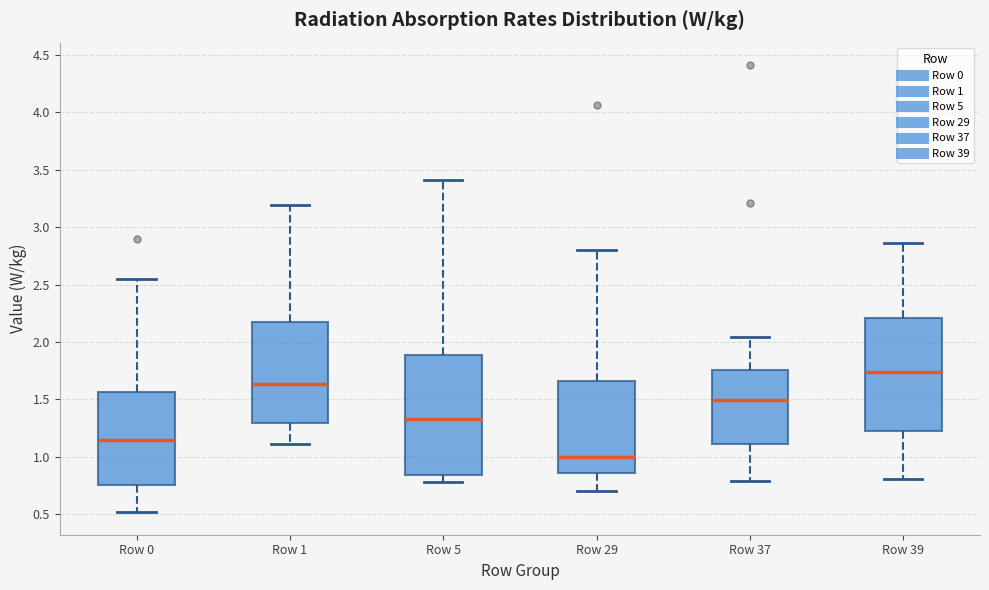

Reading left to right, read every box against the y-axis: the position of its median line, the range the box covers, and the ends of its whiskers. The values are not printed on the chart, so give them approximately, as read against the axis.

Row 0: median 1.15, box 0.75 to 1.55, whiskers 0.50 to 2.55
Row 1: median 1.65, box 1.30 to 2.15, whiskers 1.10 to 3.20
Row 5: median 1.35, box 0.85 to 1.90, whiskers 0.80 to 3.40
Row 29: median 1.00, box 0.85 to 1.65, whiskers 0.70 to 2.80
Row 37: median 1.50, box 1.10 to 1.75, whiskers 0.80 to 2.05
Row 39: median 1.75, box 1.20 to 2.20, whiskers 0.80 to 2.85